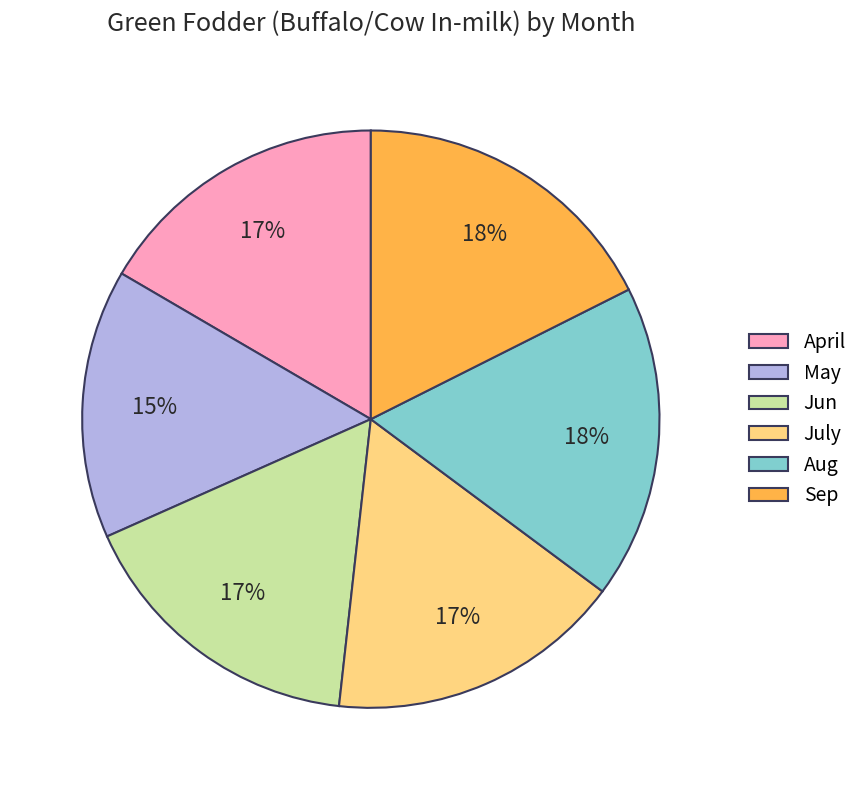

Combined, do July and April account for over 50%?

No